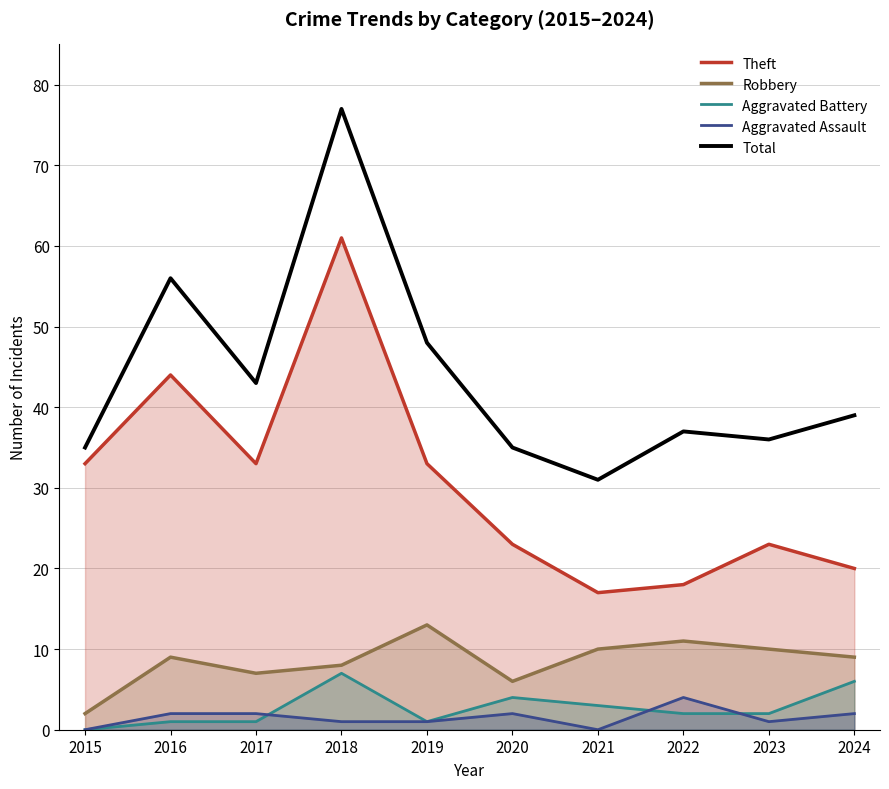

What are all the series names shown in the legend?

Theft, Robbery, Aggravated Battery, Aggravated Assault, Total